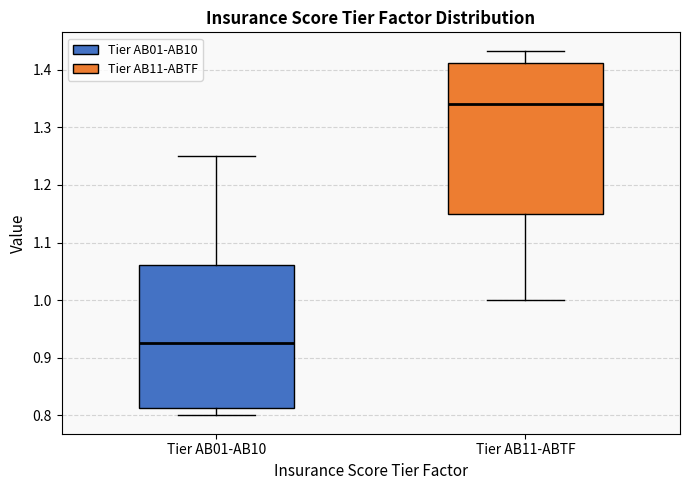

Reading left to right, transcribe this box plot: for each box, give where its median line is, the range the box spans, and where its two whiskers end, as read against the y-axis. The values are not printed on the chart, so give them approximately, as read against the axis.

Tier AB01-AB10: median 0.93, box 0.81 to 1.06, whiskers 0.80 to 1.25
Tier AB11-ABTF: median 1.34, box 1.15 to 1.41, whiskers 1.00 to 1.43